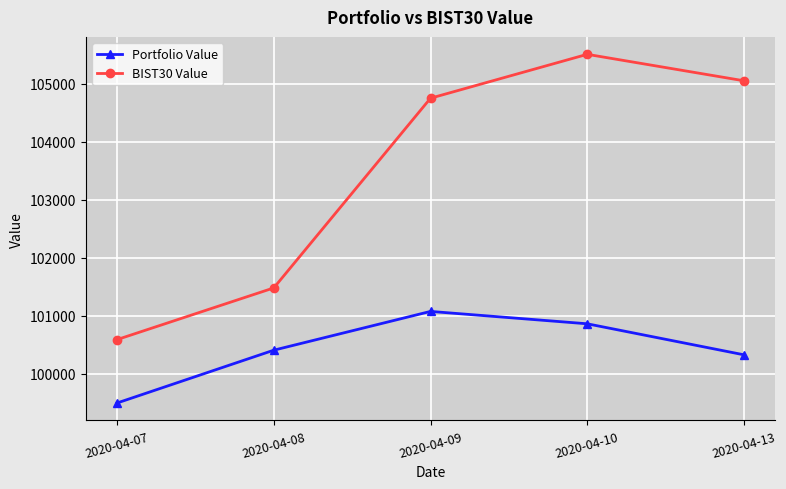

What is the average value of the Portfolio Value series?

100434.0